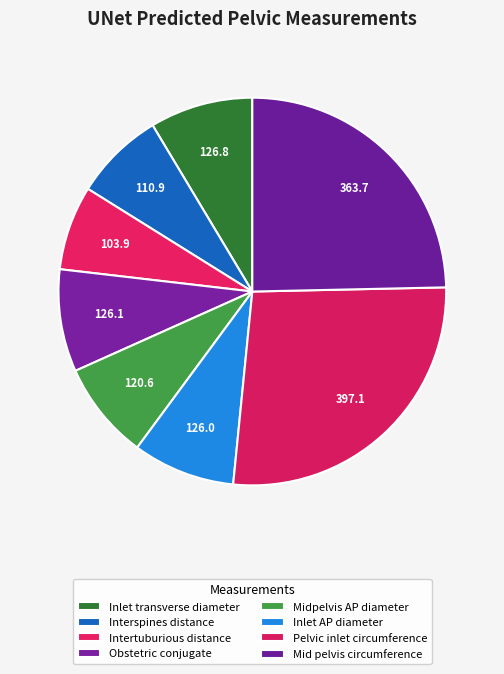

How many segments does this pie chart have?

8